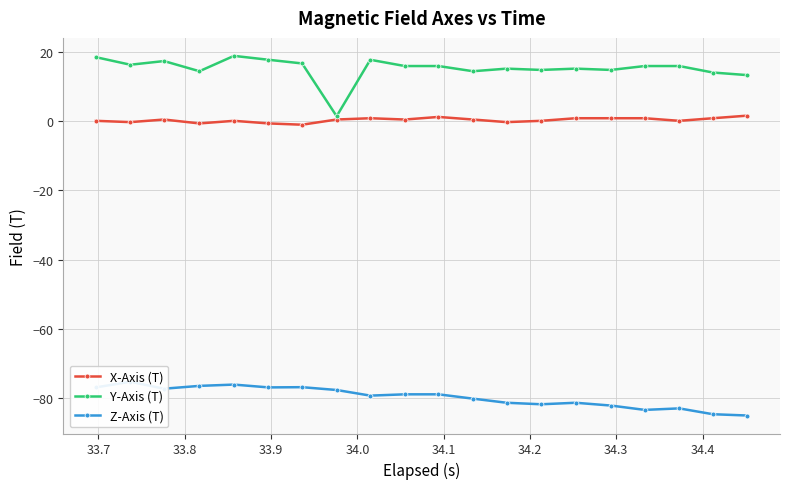

What is the value of the Y-Axis (T) point at the 20th from the left?

13.3